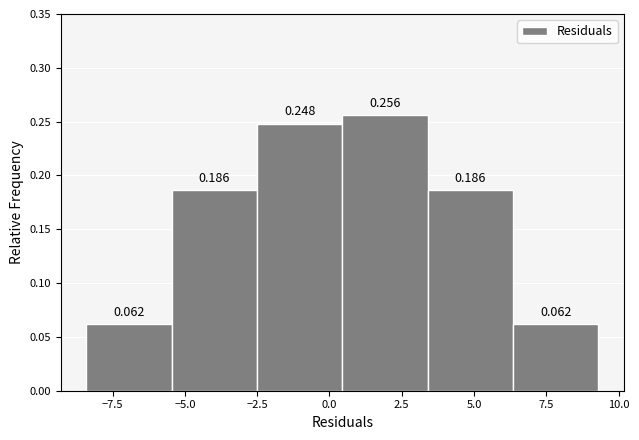

Which range on the x-axis has the tallest bar?

0.45 to 3.40